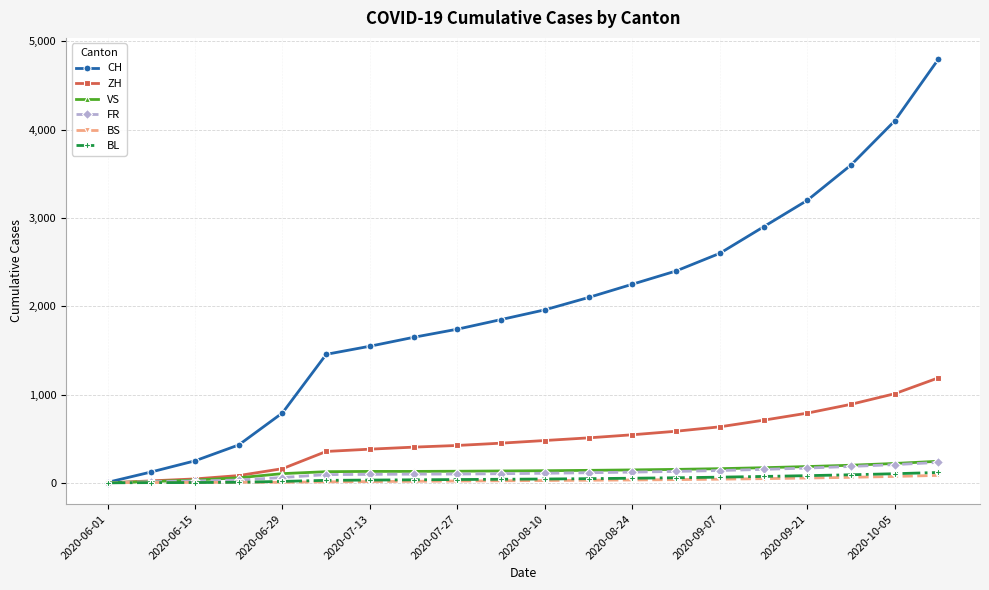

How many lines are shown in the chart?

6